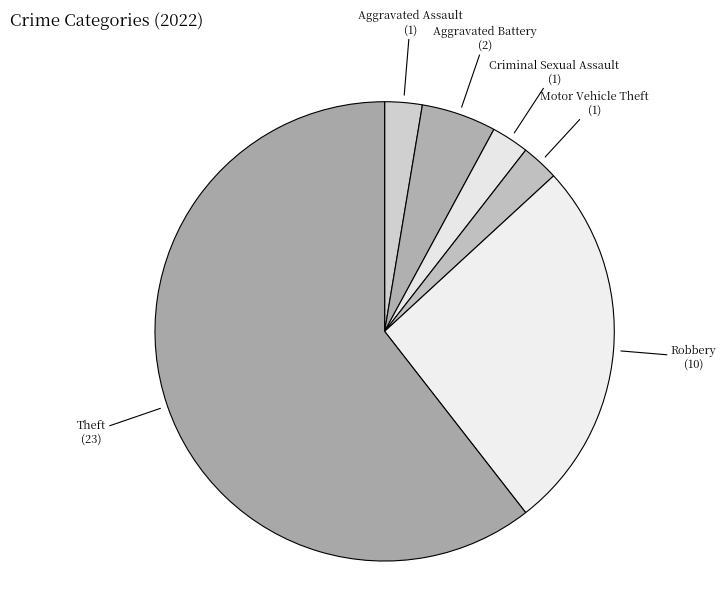

Rank the categories by value from lowest to highest.

Aggravated Assault, Criminal Sexual Assault, Motor Vehicle Theft, Aggravated Battery, Robbery, Theft